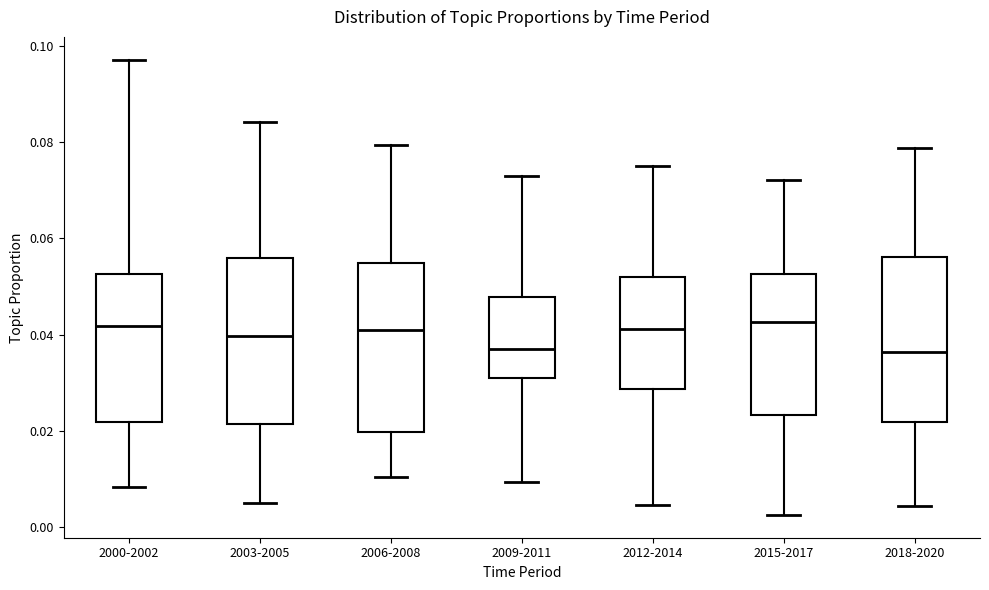

Reading left to right, read every box against the y-axis: the position of its median line, the range the box covers, and the ends of its whiskers. The values are not printed on the chart, so give them approximately, as read against the axis.

2000-2002: median 0.042, box 0.022 to 0.052, whiskers 0.008 to 0.098
2003-2005: median 0.040, box 0.022 to 0.056, whiskers 0.006 to 0.084
2006-2008: median 0.040, box 0.020 to 0.054, whiskers 0.010 to 0.080
2009-2011: median 0.036, box 0.030 to 0.048, whiskers 0.010 to 0.074
2012-2014: median 0.042, box 0.028 to 0.052, whiskers 0.004 to 0.076
2015-2017: median 0.042, box 0.024 to 0.052, whiskers 0.002 to 0.072
2018-2020: median 0.036, box 0.022 to 0.056, whiskers 0.004 to 0.078